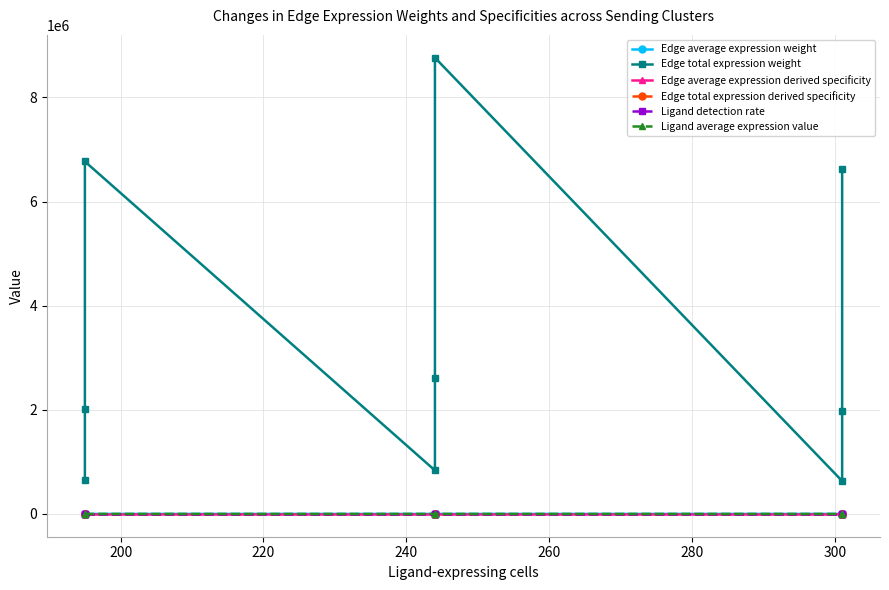

What is the difference between the maximum and minimum values in the Ligand average expression value series?

14.0